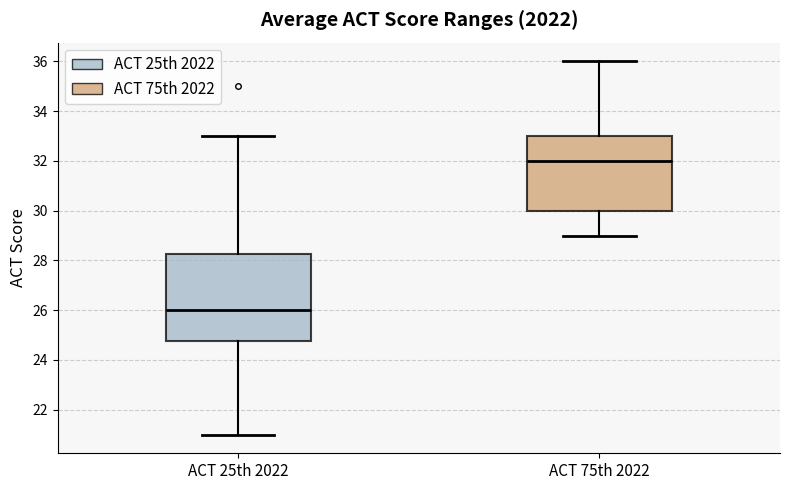

Reading left to right, read every box against the y-axis: the position of its median line, the range the box covers, and the ends of its whiskers. The values are not printed on the chart, so give them approximately, as read against the axis.

ACT 25th 2022: median 26.0, box 24.8 to 28.2, whiskers 21.0 to 33.0
ACT 75th 2022: median 32.0, box 30.0 to 33.0, whiskers 29.0 to 36.0